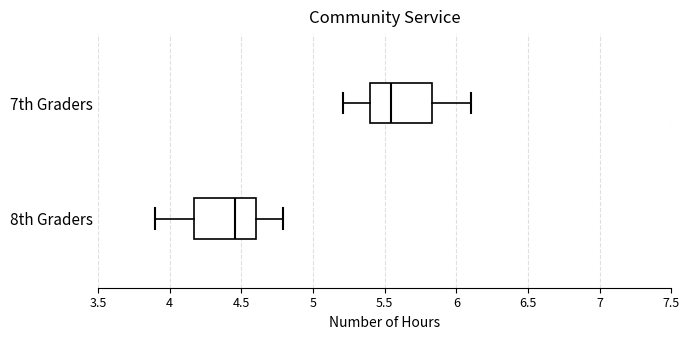

Reading bottom to top, read every box against the x-axis: the position of its median line, the range the box covers, and the ends of its whiskers. The values are not printed on the chart, so give them approximately, as read against the axis.

8th Graders: median 4.45, box 4.15 to 4.60, whiskers 3.90 to 4.80
7th Graders: median 5.55, box 5.40 to 5.85, whiskers 5.20 to 6.10